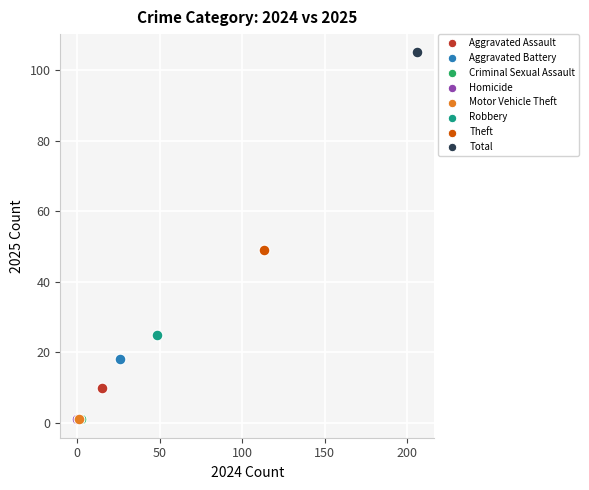

Which series reaches the maximum Y coordinate?

Total